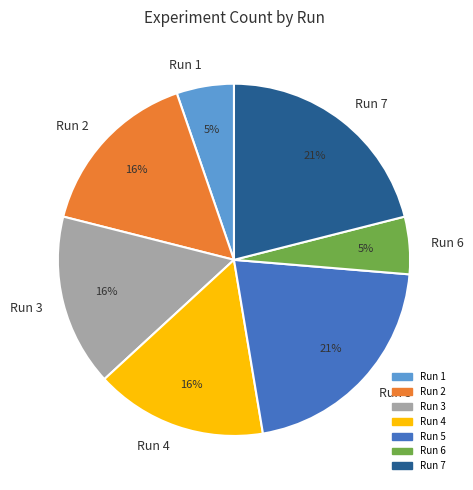

Combined, do Run 6 and Run 4 account for over 50%?

No